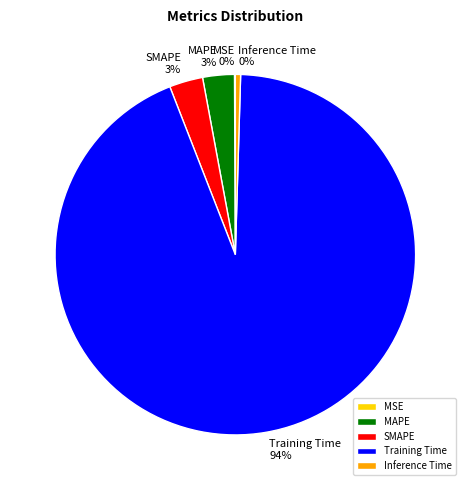

To the nearest percent, what is the combined percentage of SMAPE and Training Time?

97%